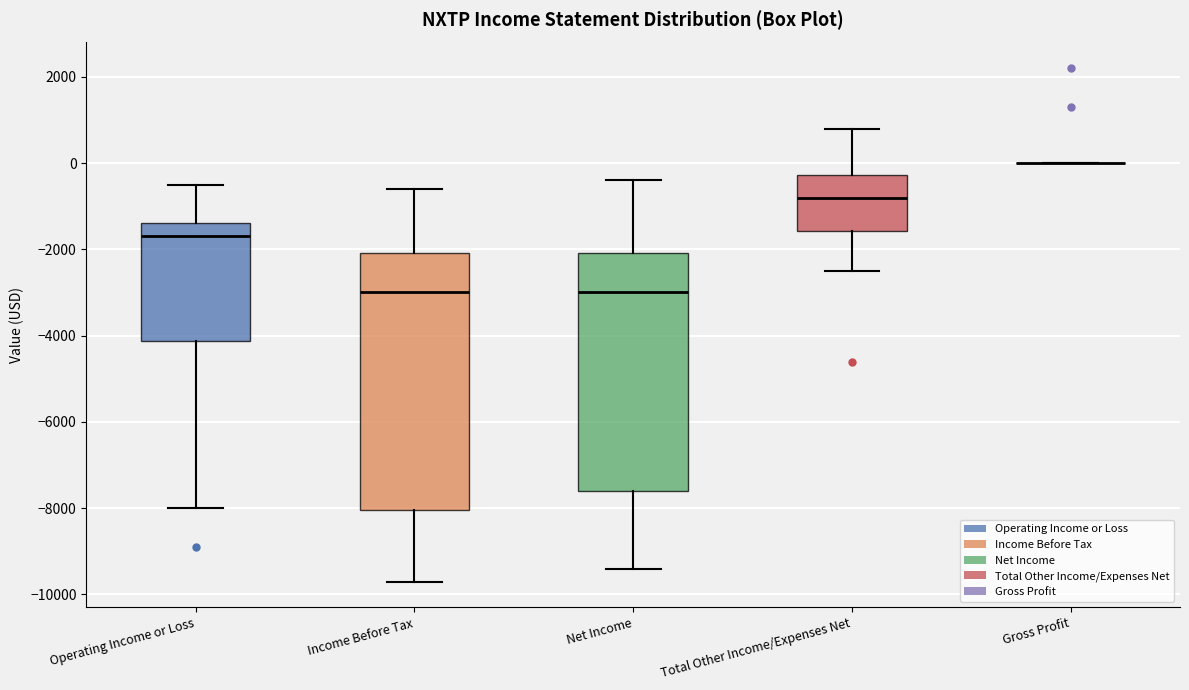

Which box is the tallest, from its lower edge to its upper edge?

Income Before Tax